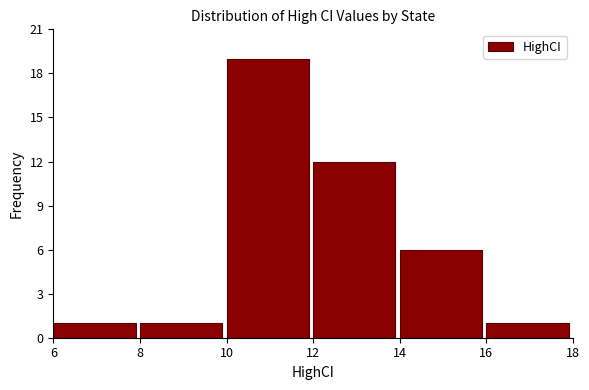

Reading left to right, transcribe this chart: for each bar, give the range it covers on the x-axis and its height. The values are not printed on the chart, so give them approximately, as read against the axis.

6 to 8: 1
8 to 10: 1
10 to 12: 19
12 to 14: 12
14 to 16: 6
16 to 18: 1